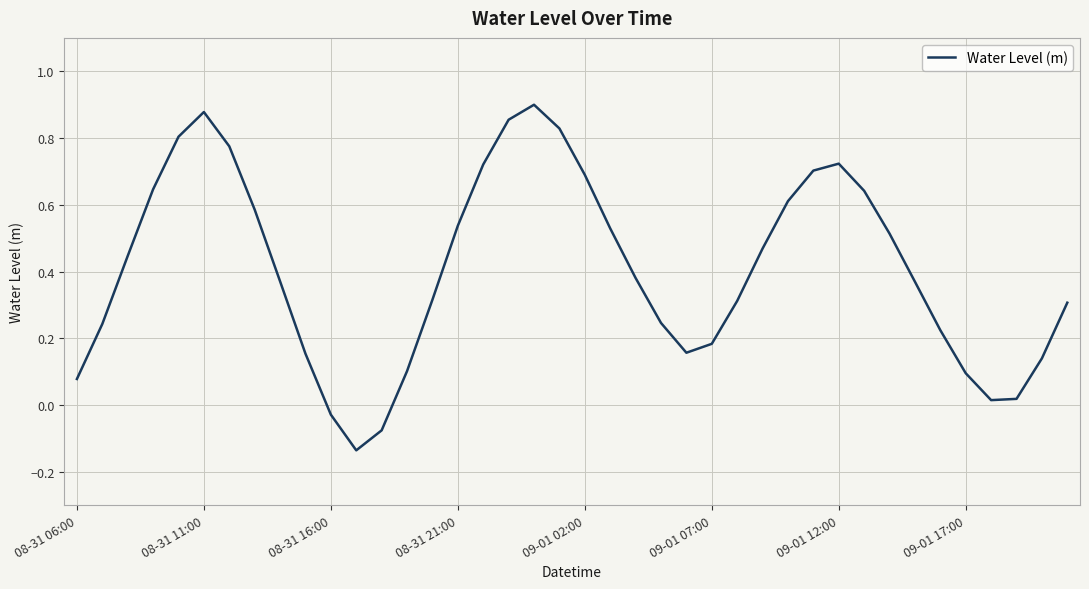

Reading left to right, what are all the values shown in this chart?

0.1	0.2	0.4	0.6	0.8	0.9	0.8	0.6	0.4	0.2	-0.0	-0.1	-0.1	0.1	0.3	0.5	0.7	0.9	0.9	0.8	0.7	0.5	0.4	0.2	0.2	0.2	0.3	0.5	0.6	0.7	0.7	0.6	0.5	0.4	0.2	0.1	0.0	0.0	0.1	0.3